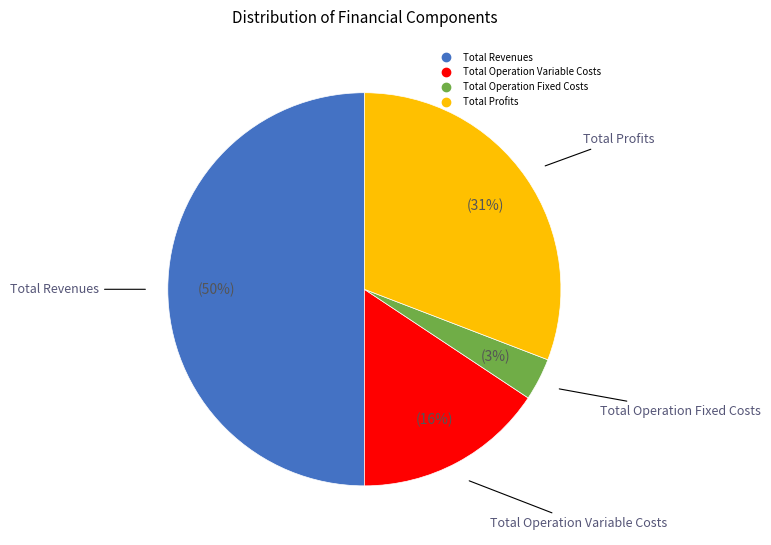

To the nearest percent, what is the average slice percentage?

25%